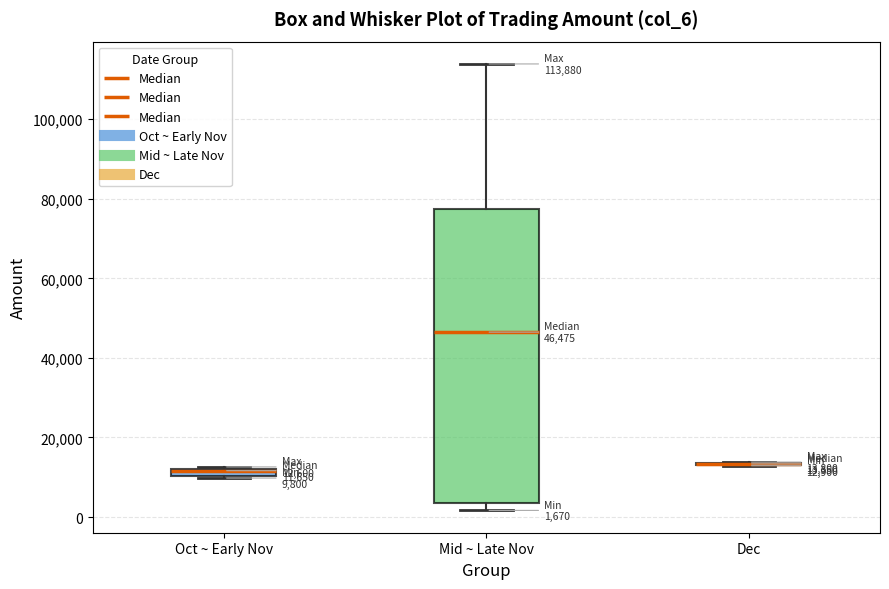

Comparing the boxes themselves (not the whiskers), which one is the tallest?

Mid ~ Late Nov